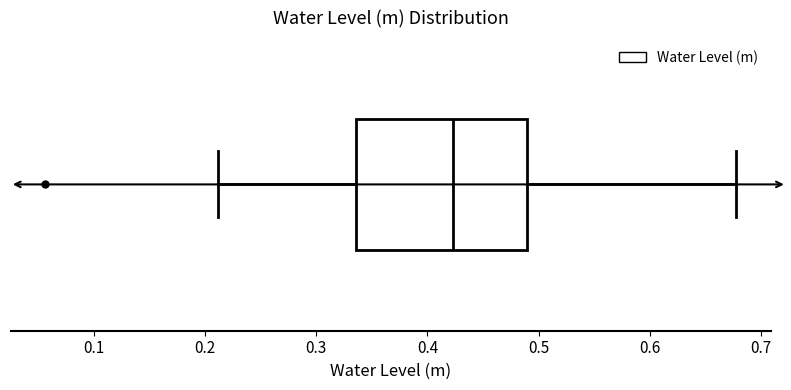

Where is the right edge of the box on the x-axis? The values are not printed on the chart, so give them approximately, as read against the axis.

0.49